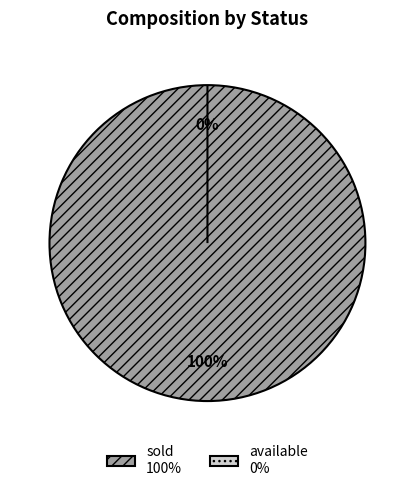

What percentage is the sold slice, to the nearest percent?

100%